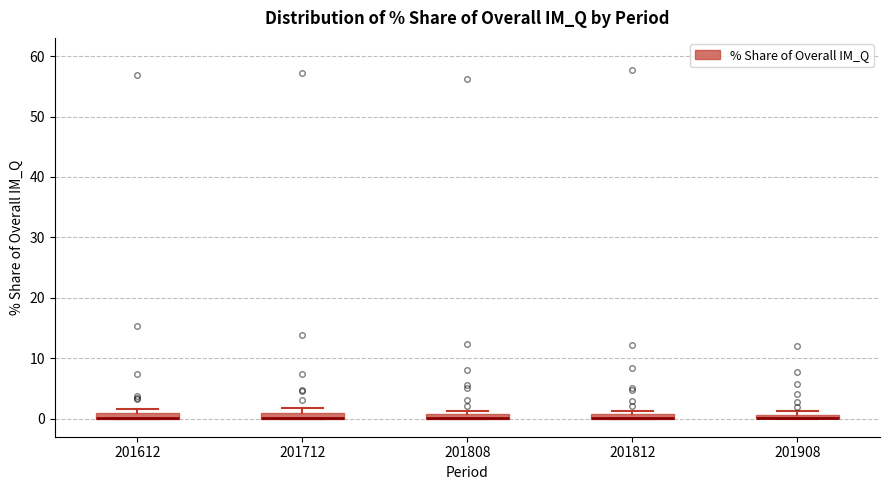

Where is the upper edge of the box at x = 201808 on the y-axis? The values are not printed on the chart, so give them approximately, as read against the axis.

1